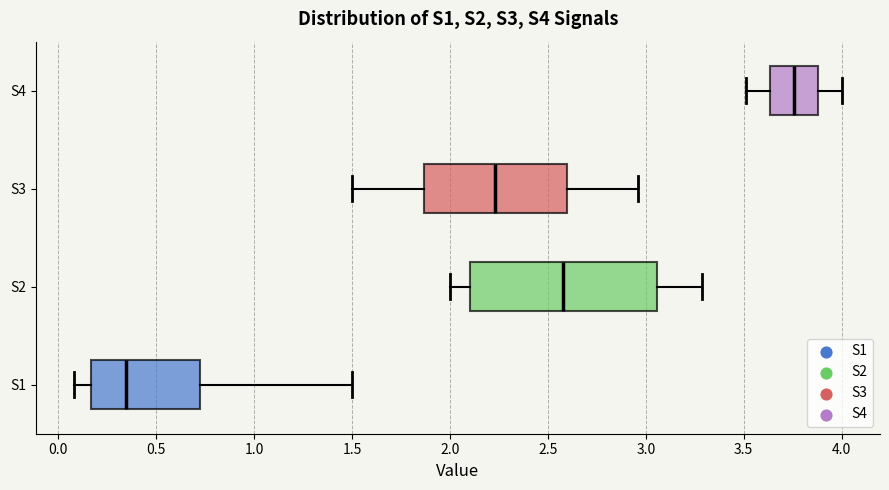

Which box has the furthest to the left median line?

S1